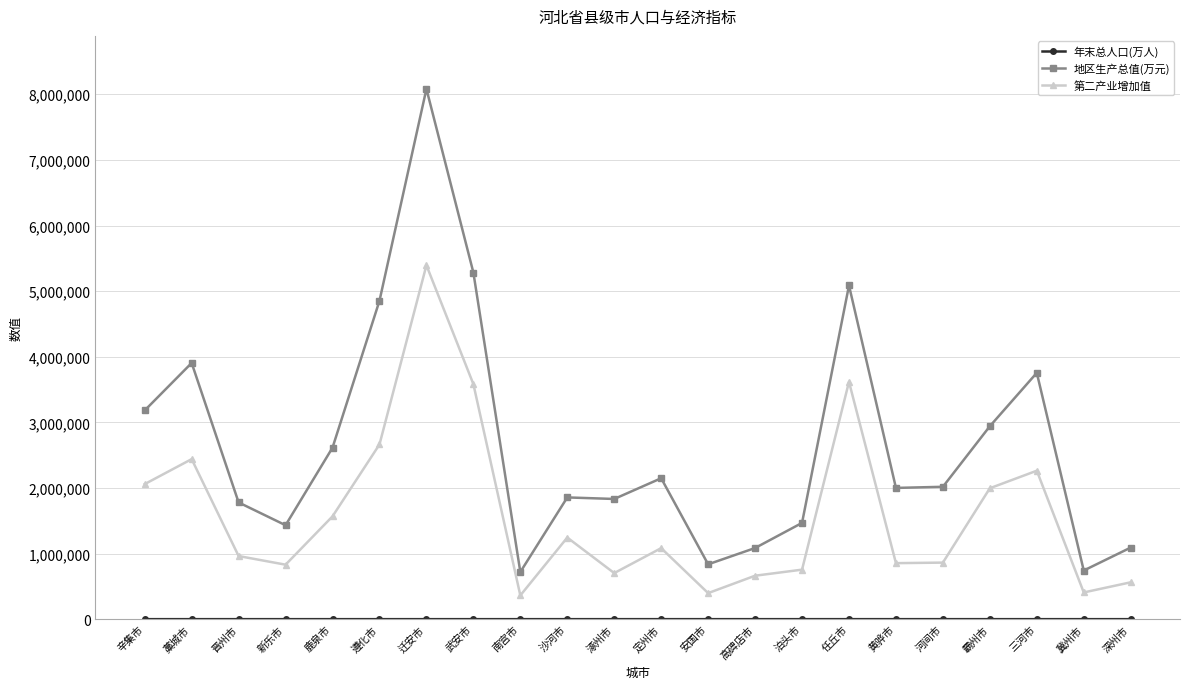

Which series has the widest spread of values?

地区生产总值(万元)